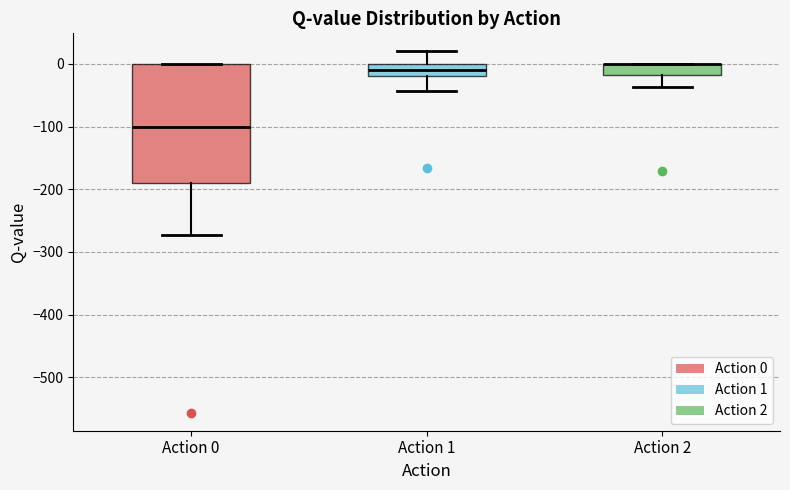

Reading left to right, read every box against the y-axis: the position of its median line, the range the box covers, and the ends of its whiskers. The values are not printed on the chart, so give them approximately, as read against the axis.

Action 0: median -100, box -190 to 0, whiskers -270 to 0
Action 1: median -10, box -20 to 0, whiskers -40 to 20
Action 2: median 0 (drawn on the box's upper edge), box -20 to 0, whiskers -40 to 0